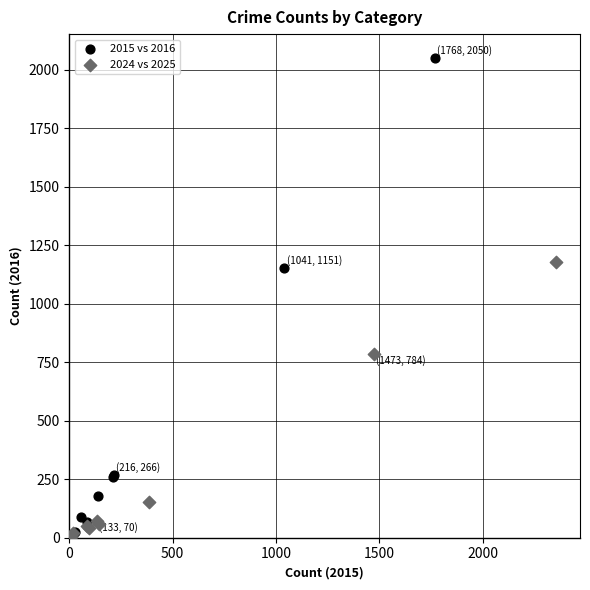

Which series has the widest spread of Y values?

2015 vs 2016